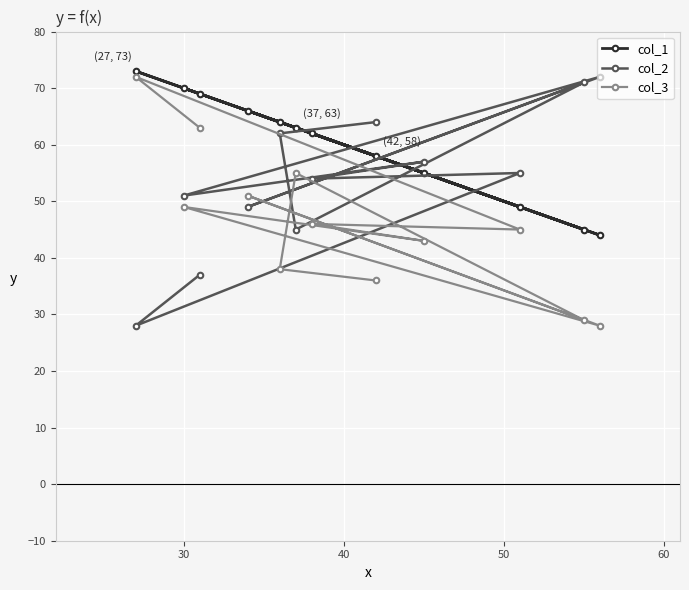

Reading left to right, extract all data points from this chart.

col_1: 73	70	69	66	64	63	62	58	55	49	45	44
col_2: 28	51	37	49	62	45	54	64	57	55	71	72
col_3: 72	49	63	51	38	55	46	36	43	45	29	28